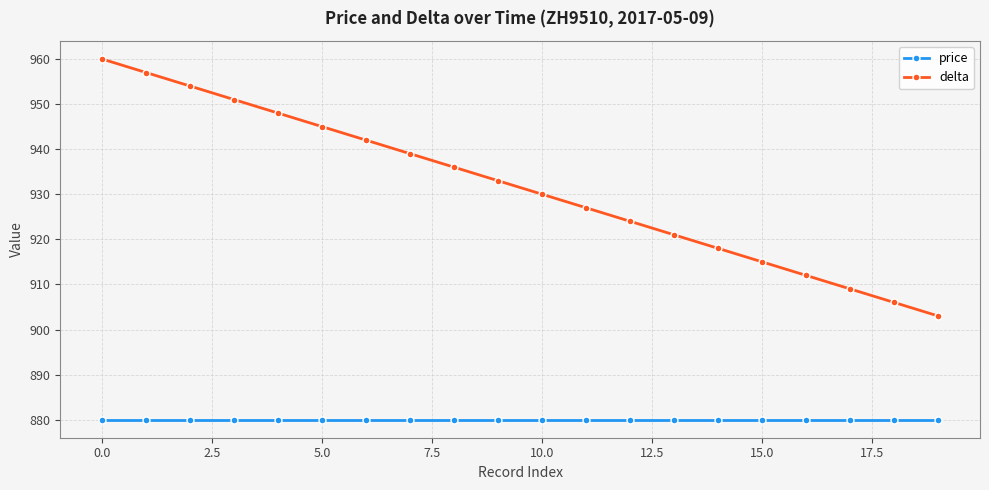

At how many categories does at least one series exceed 884?

20